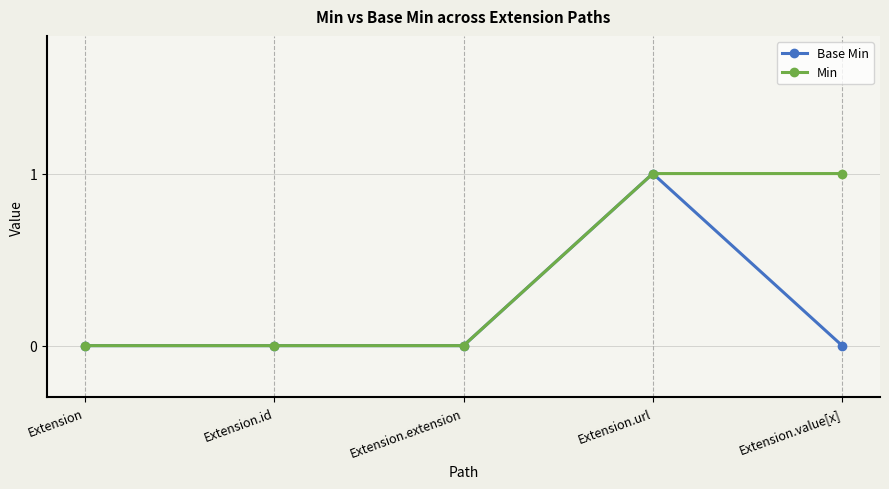

What position from the right is Extension.url?

2